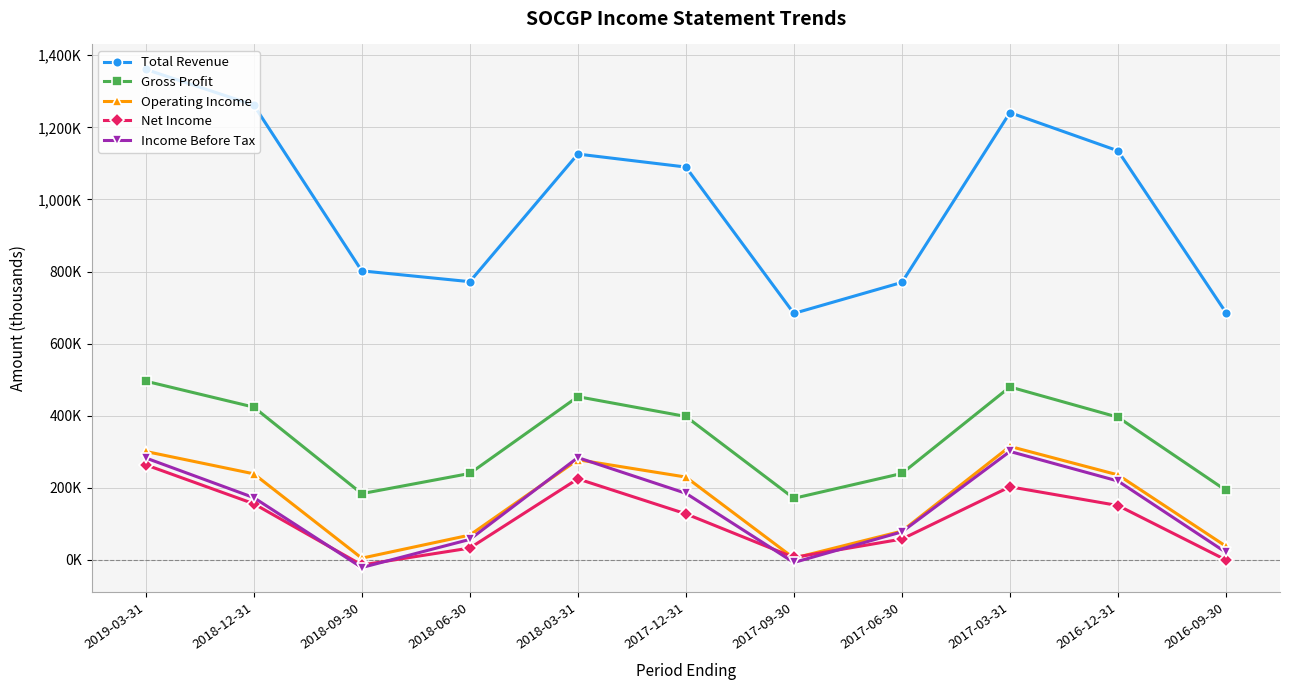

What are all the series names shown in the legend?

Total Revenue, Gross Profit, Operating Income, Net Income, Income Before Tax